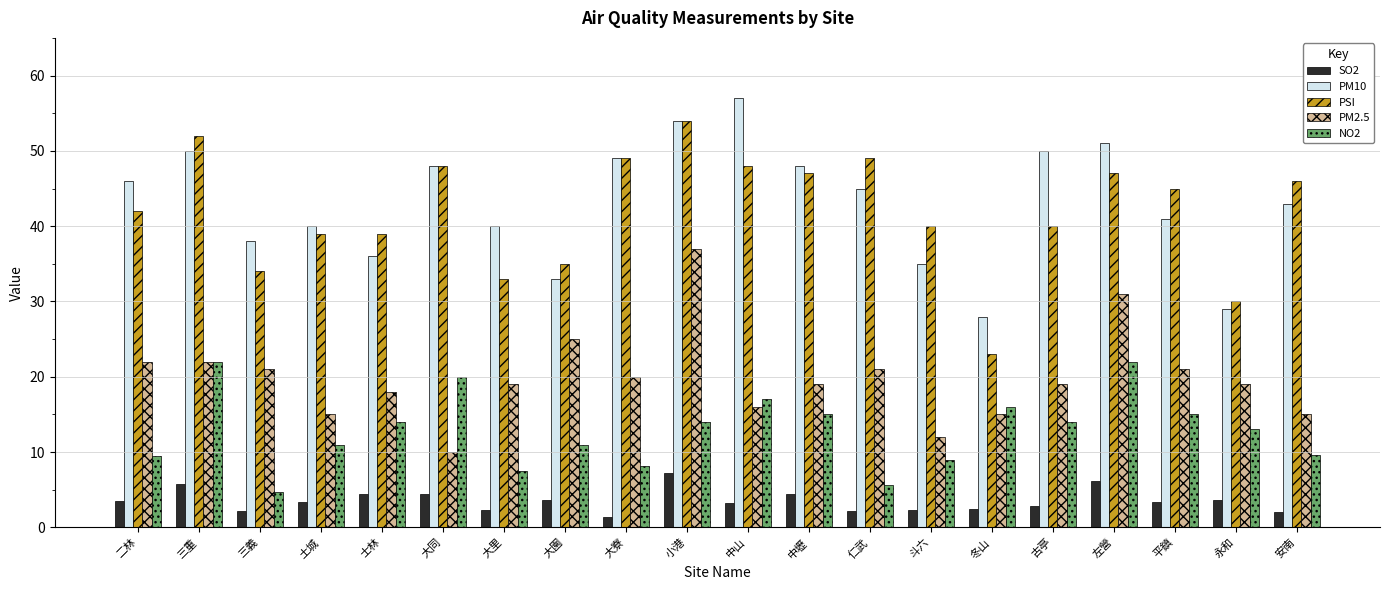

Which category has the highest value in the SO2 series?

小港